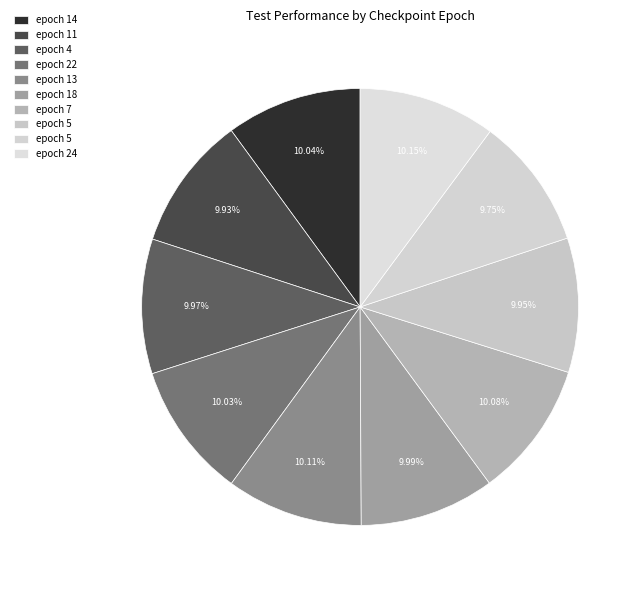

How many slices are in this pie chart?

10